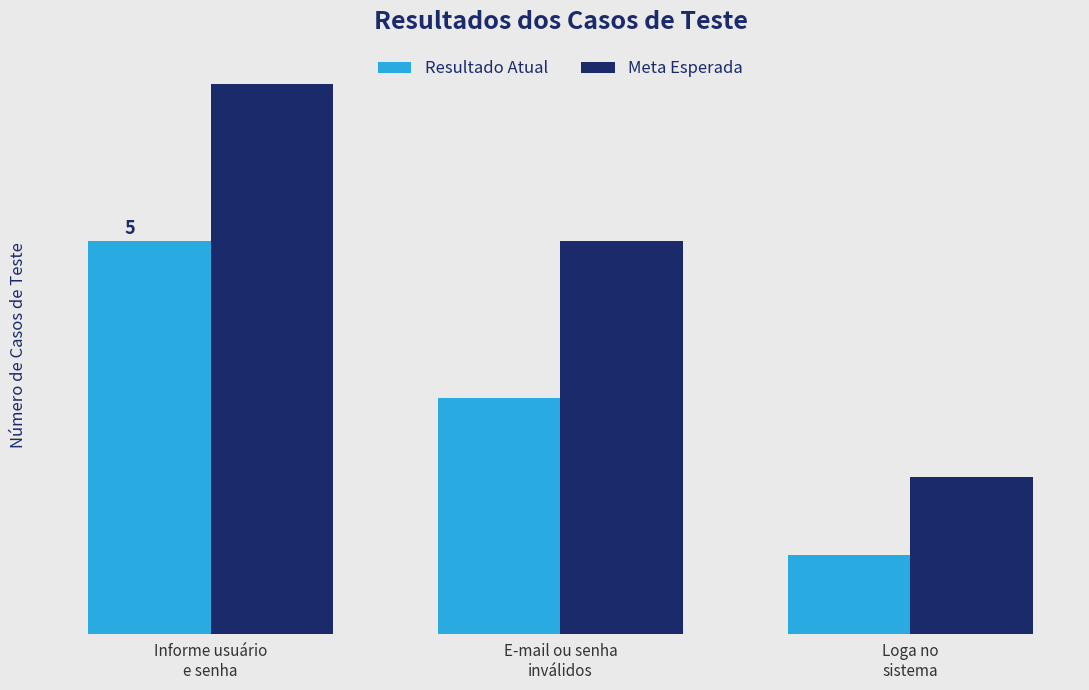

What is the label of the 2nd bar from the right?

E-mail ou senha
inválidos